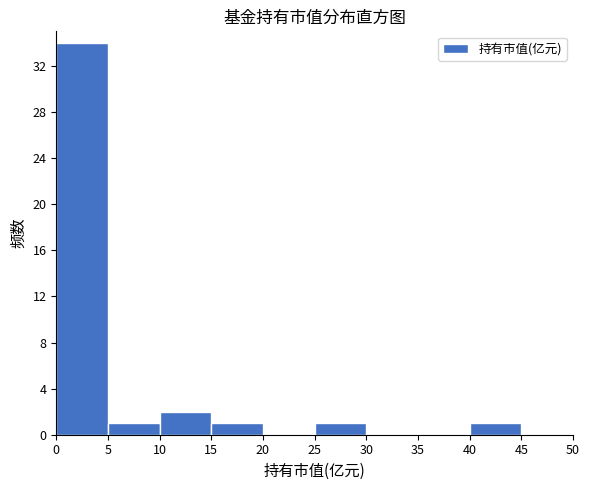

How tall is the bar that spans 0 to 5 on the x-axis? The values are not printed on the chart, so give them approximately, as read against the axis.

34